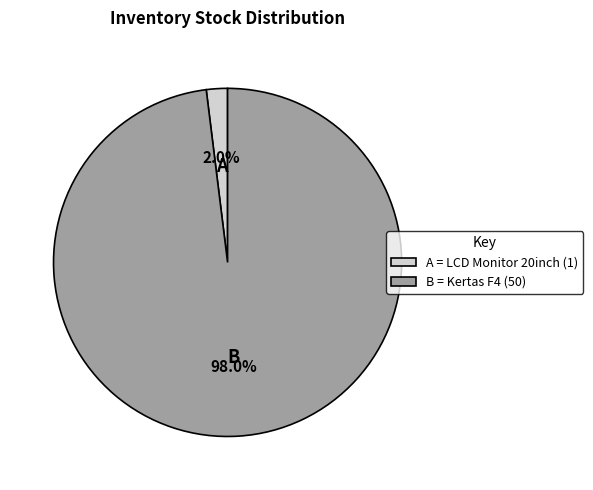

What percentage is NOT represented by B = Kertas F4 (50)?

2.0%